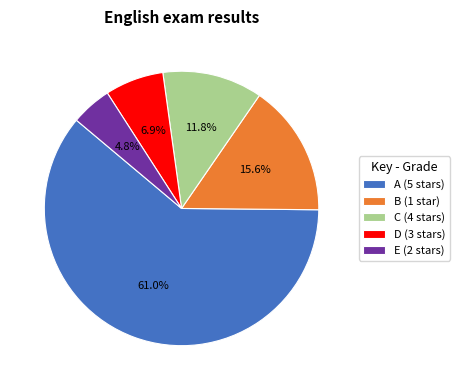

What is the majority slice?

A (5 stars)